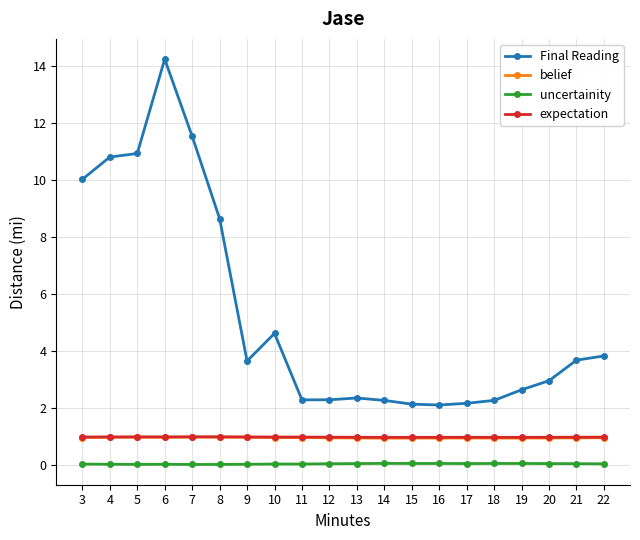

True or false: belief and uncertainity cross at least once.

False